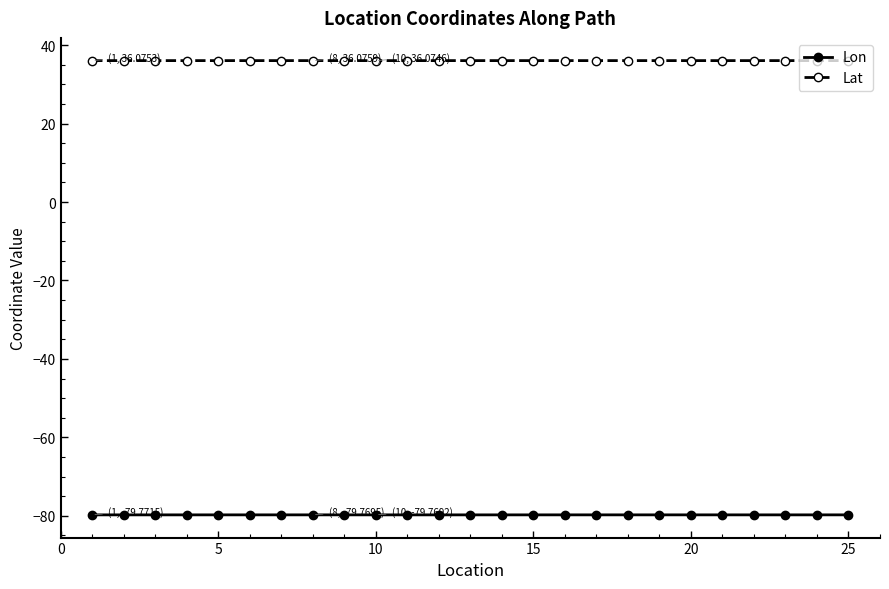

List the series in order of their peak value, lowest first.

Lon, Lat